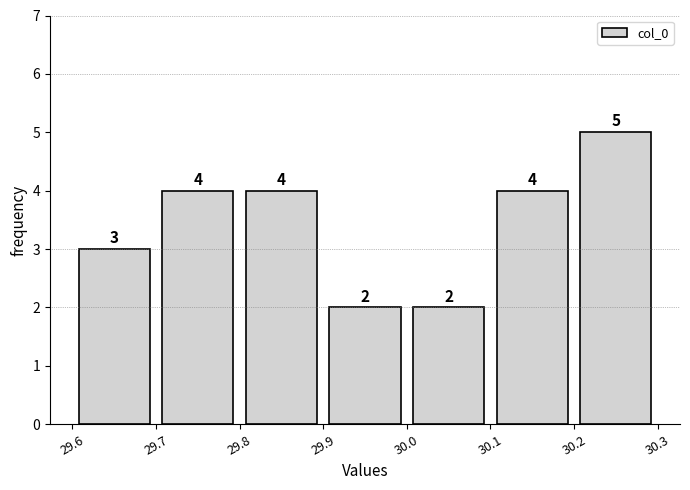

Which range on the x-axis has the tallest bar?

30.2 to 30.3